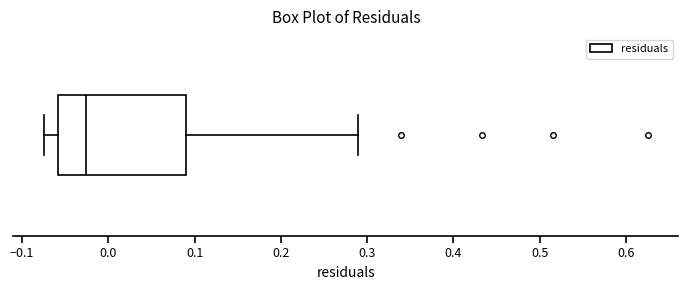

Where does the median line of the box sit on the x-axis? The values are not printed on the chart, so give them approximately, as read against the axis.

-0.03